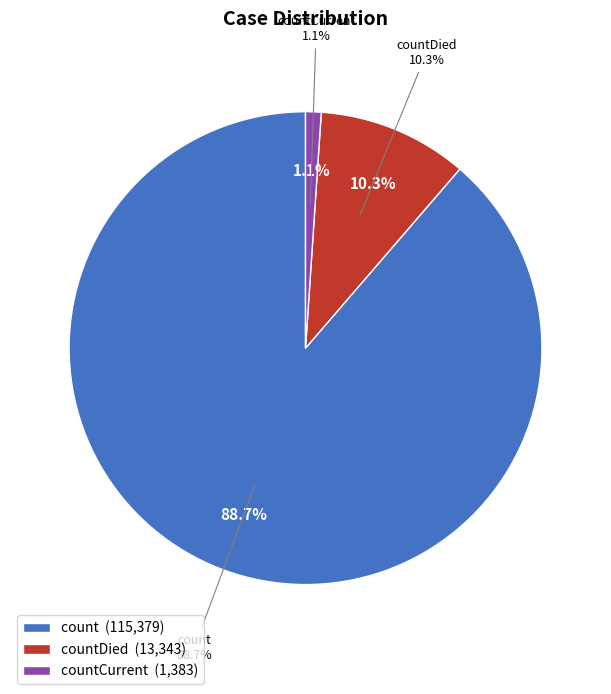

Is the sum of count and countCurrent greater than half?

Yes